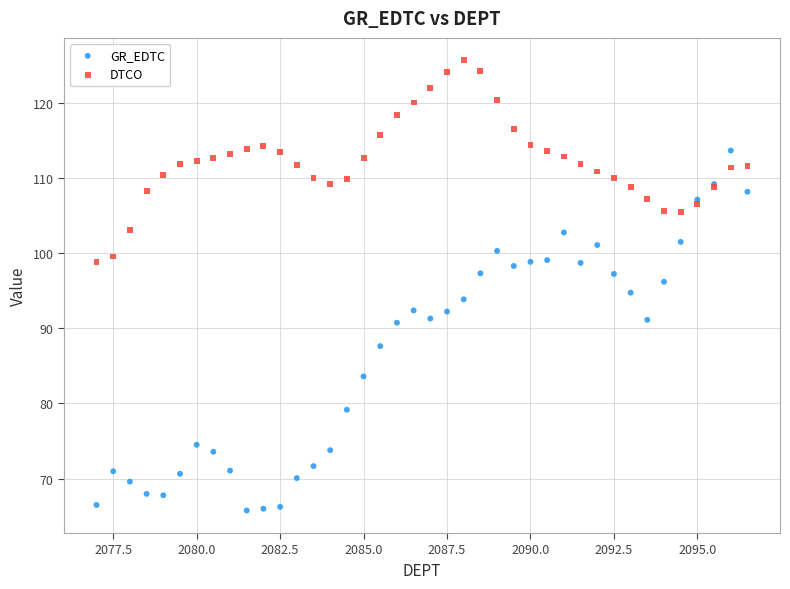

What is the X range (max minus min) for the scatter plot?

19.5